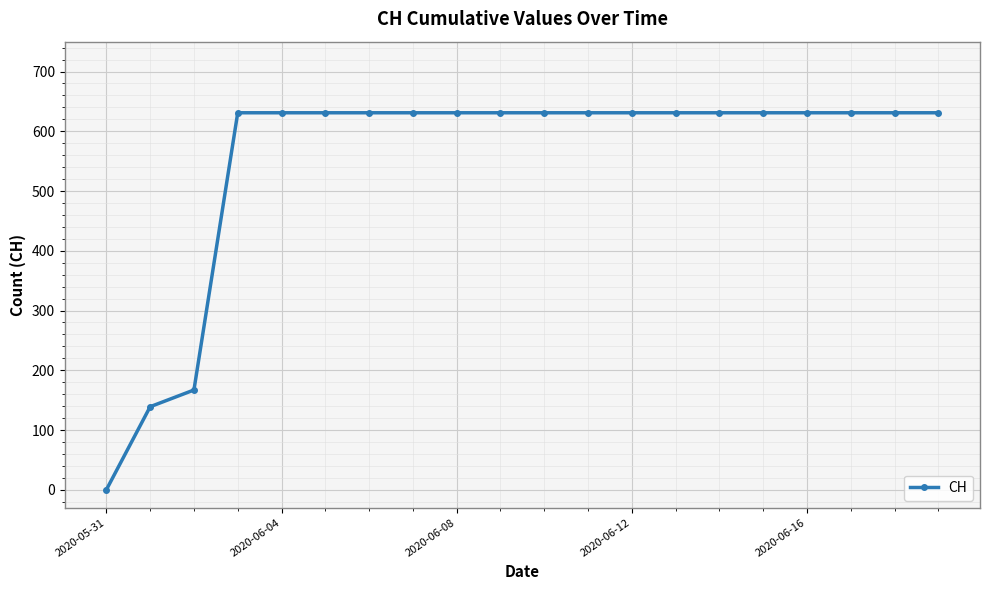

How many data points does each series have?

20